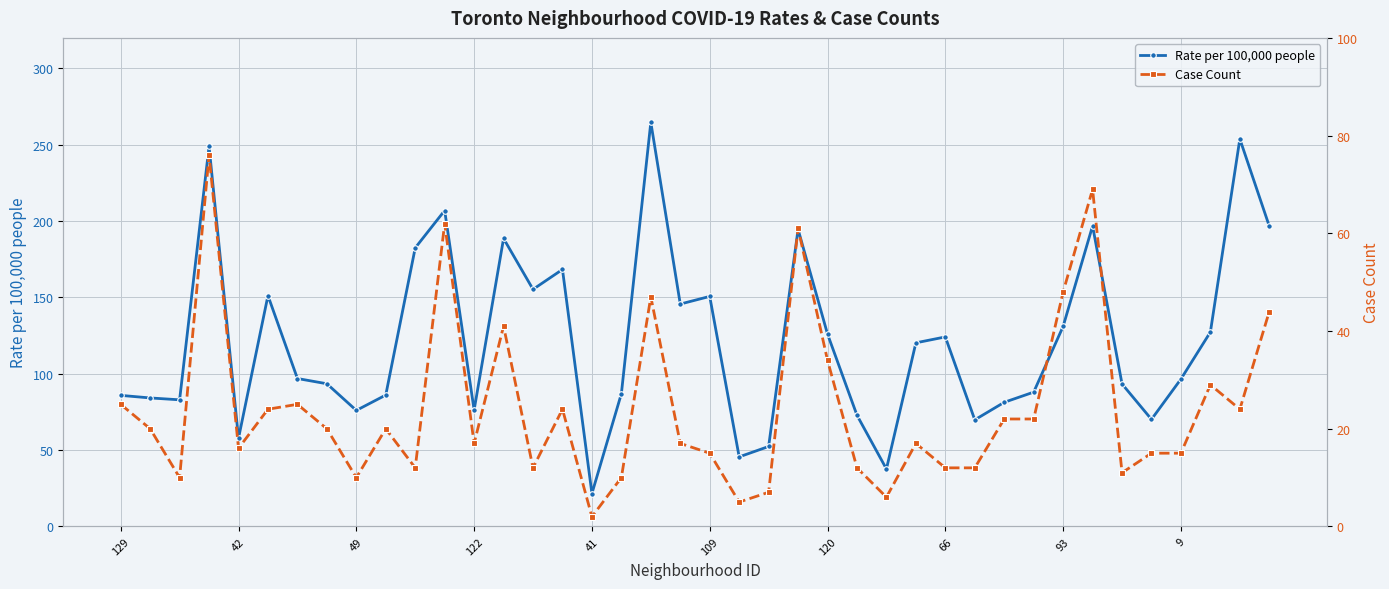

True or false: Rate per 100,000 people has more than 1 points higher than both neighbors.

True